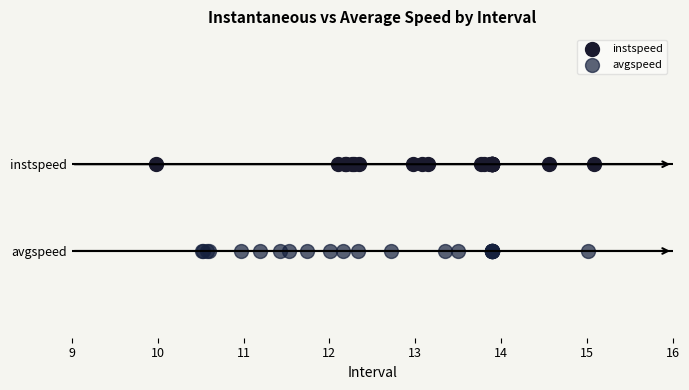

What are all the series names shown in the legend?

instspeed, avgspeed